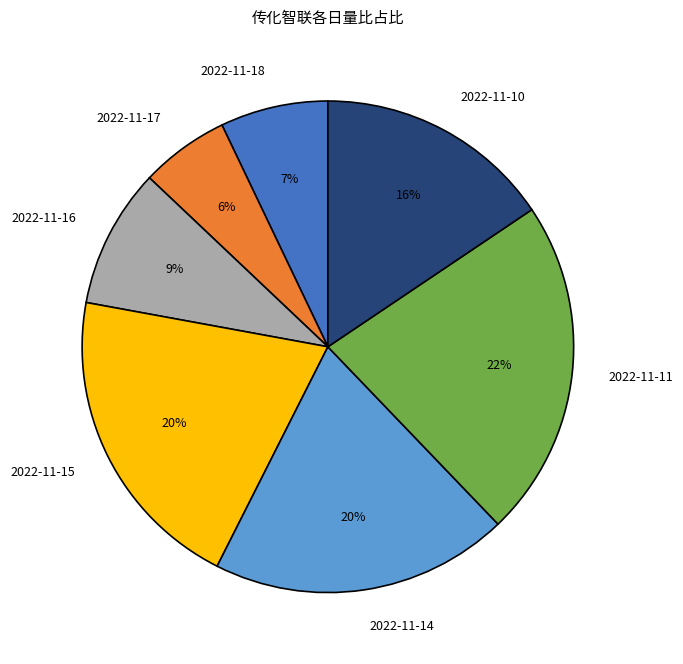

To the nearest percent, what percentage of the pie is 2022-11-10?

16%